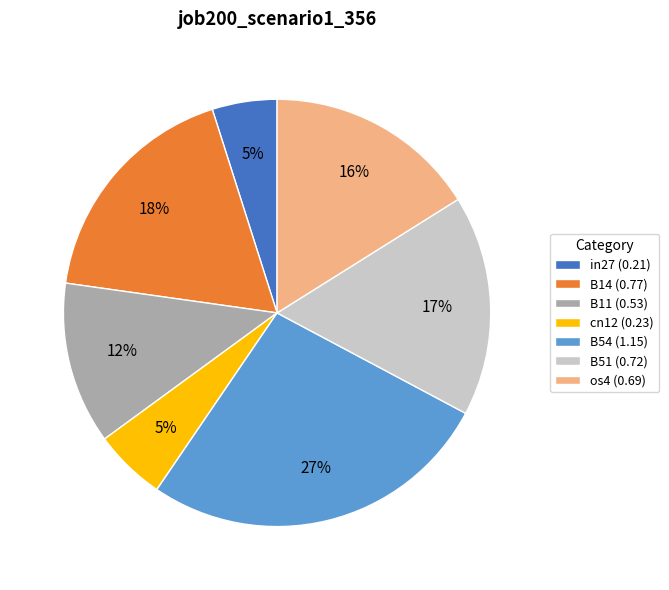

Does cn12 (0.23) account for over 50% of the chart?

No